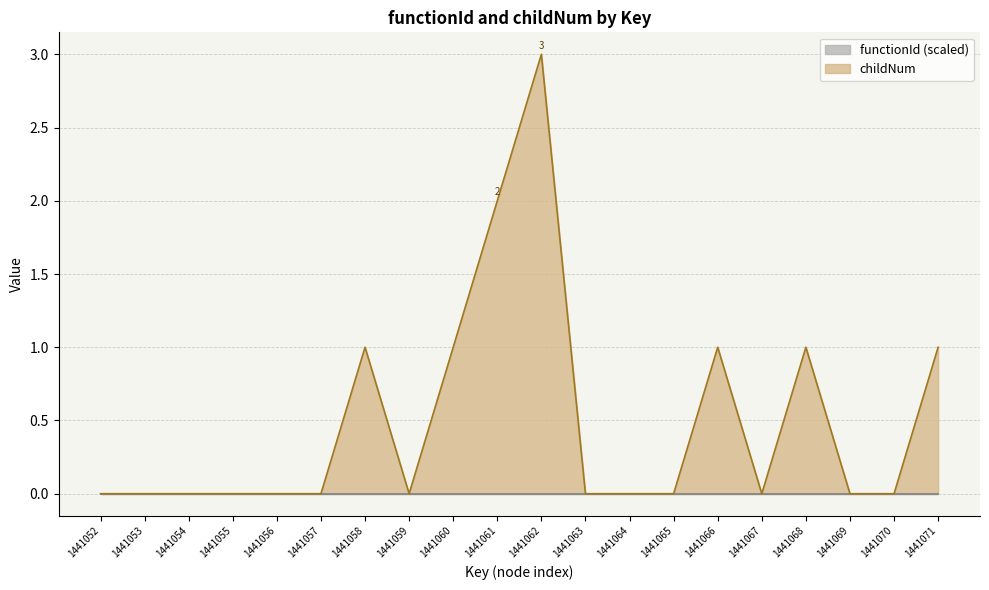

How many series are shown in this chart?

2